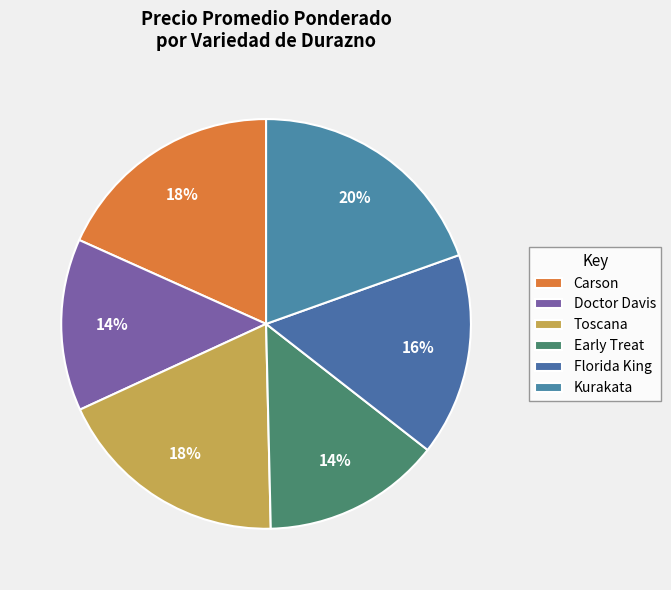

Count the number of slices in the pie.

6